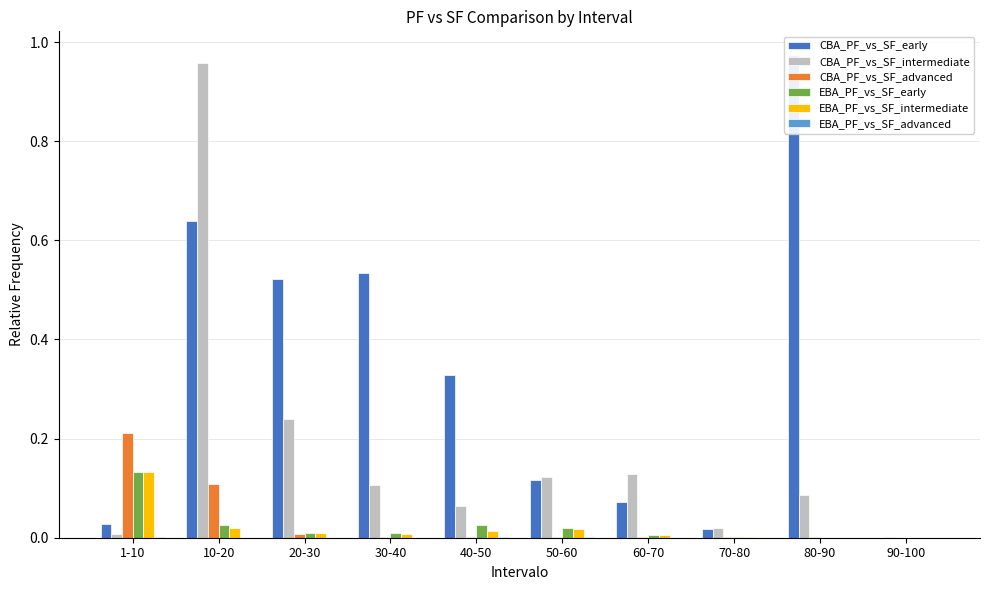

Is the value of CBA_PF_vs_SF_early at 1-10 greater than the value of CBA_PF_vs_SF_intermediate at 1-10?

Yes